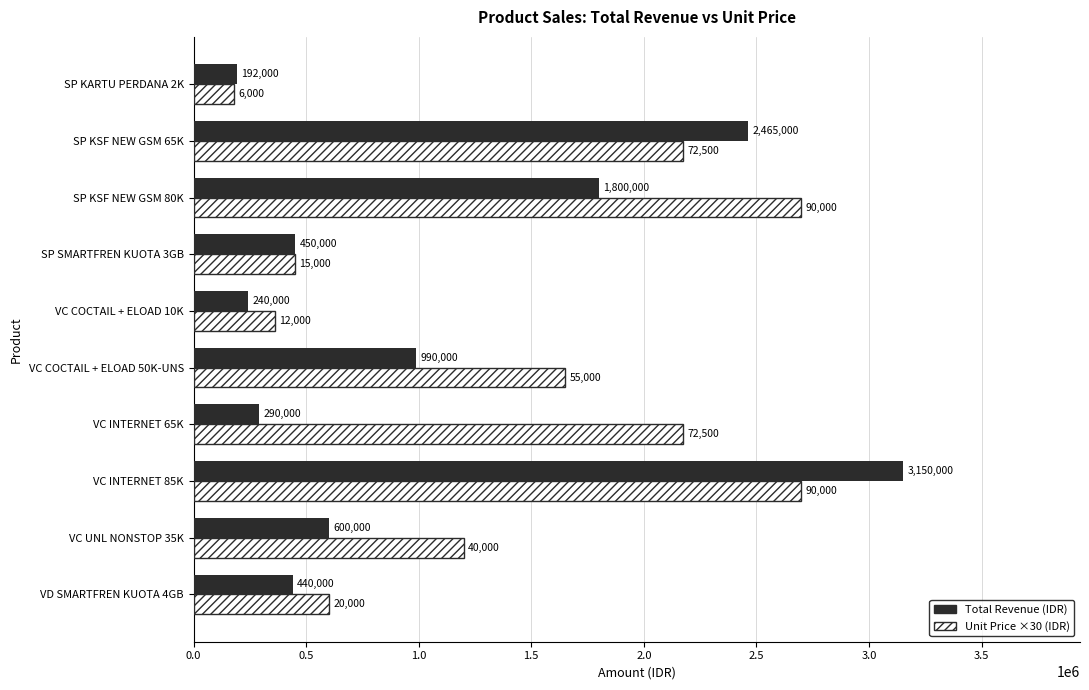

What is the maximum value shown in the chart?

3150000